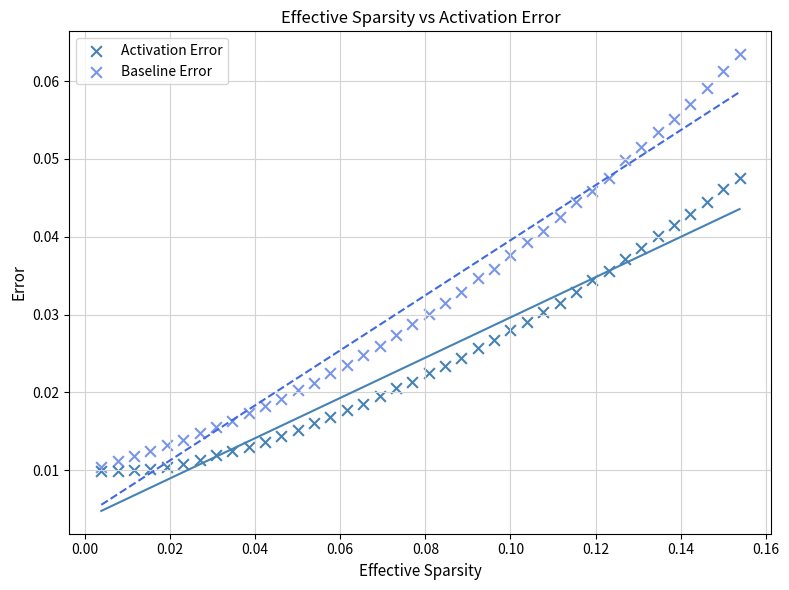

What are all the series names shown in the legend?

Activation Error, Baseline Error